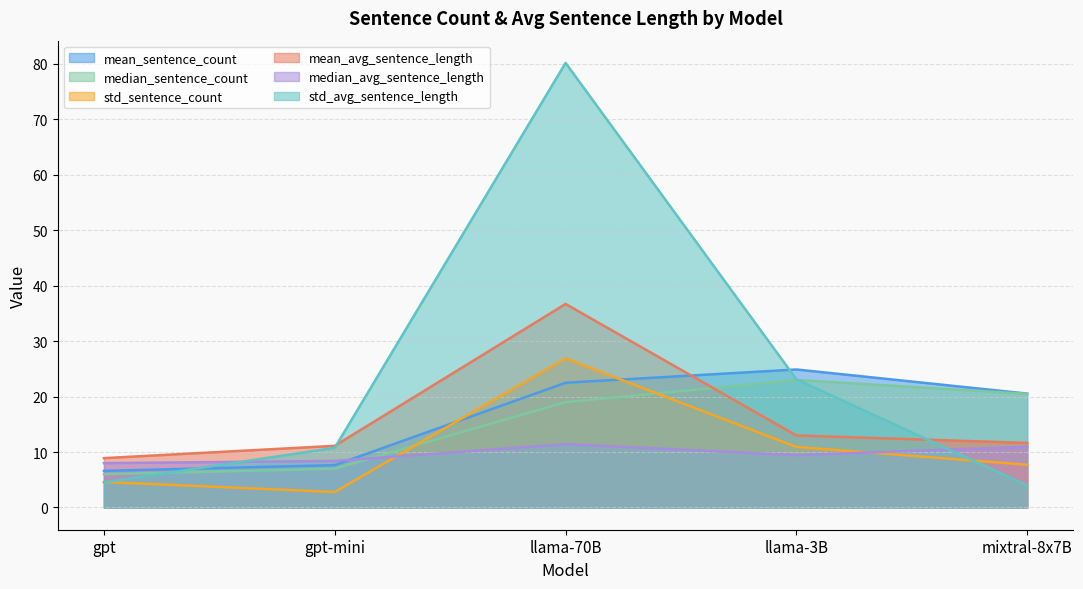

Where is std_sentence_count nearest to the value 14?

llama-3B